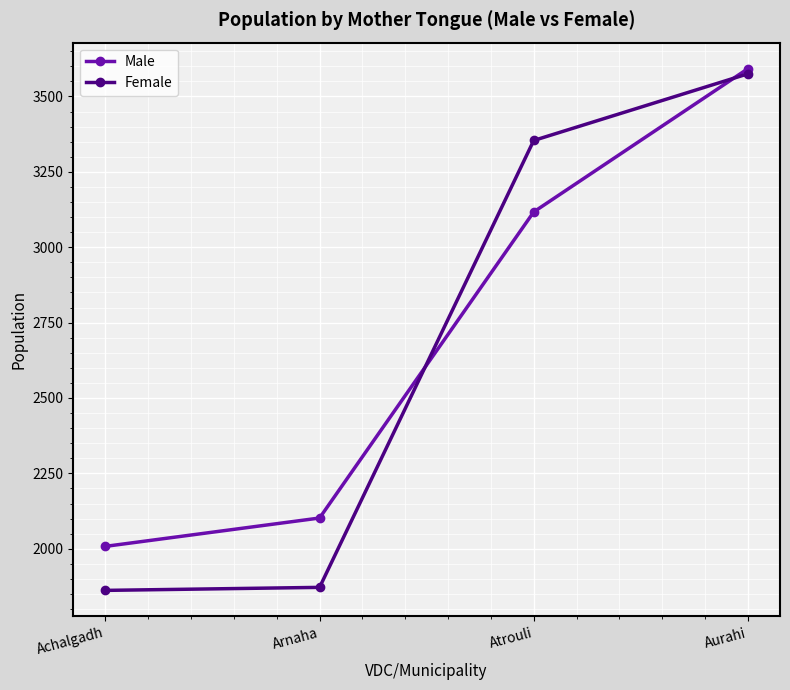

Which category has the highest value across all series?

Aurahi